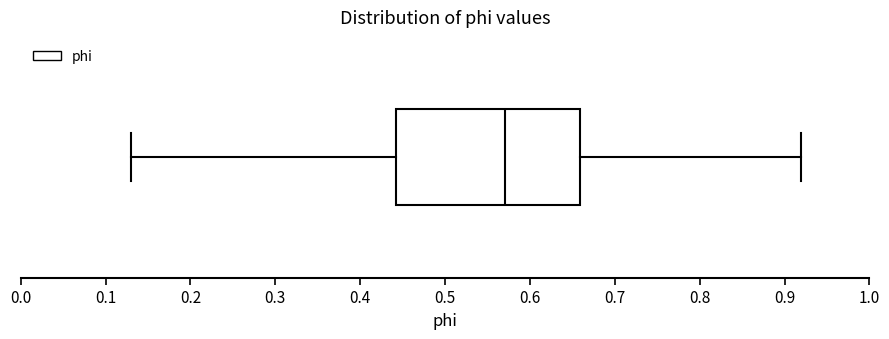

Transcribe this box plot: give where the median line is, the range the box spans, and where the two whiskers end, as read against the x-axis. The values are not printed on the chart, so give them approximately, as read against the axis.

median 0.57, box 0.44 to 0.66, whiskers 0.13 to 0.92